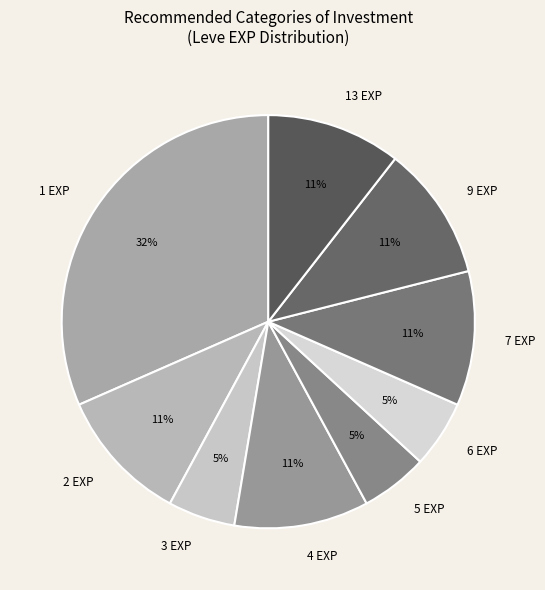

To the nearest percent, what is the combined percentage of 4 EXP and 5 EXP?

16%